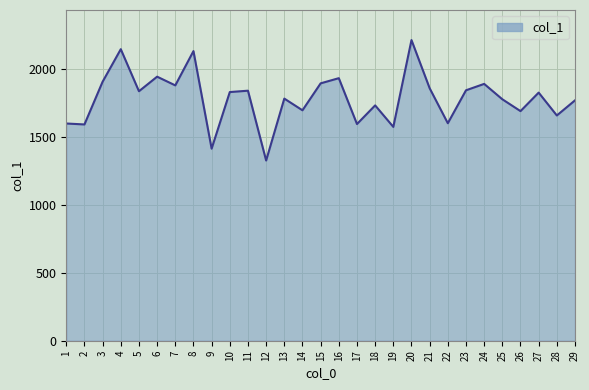

Where is the first local maximum?

4